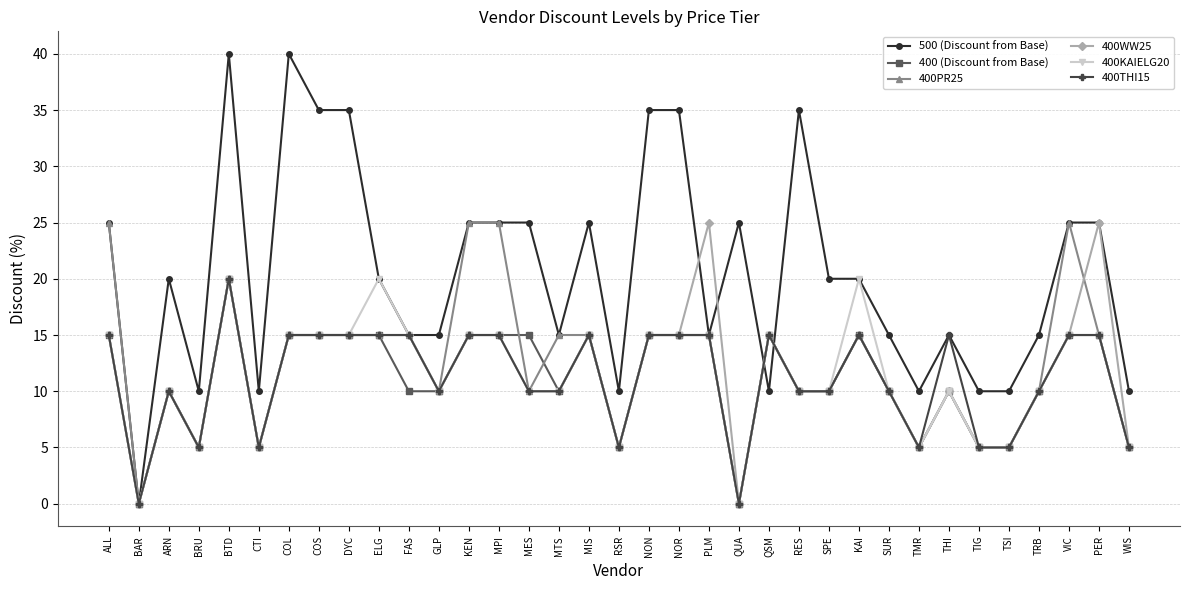

Where is the first local minimum for 400KAIELG20?

BAR